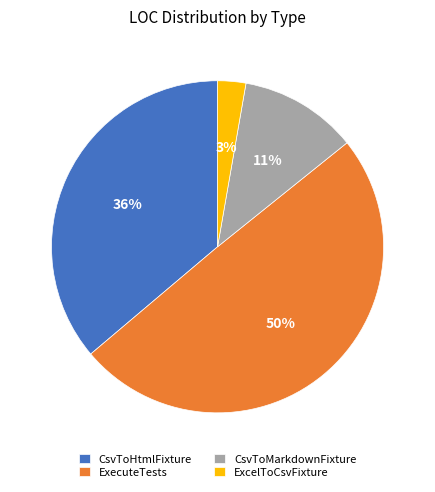

To the nearest percent, what is the average slice percentage?

25%